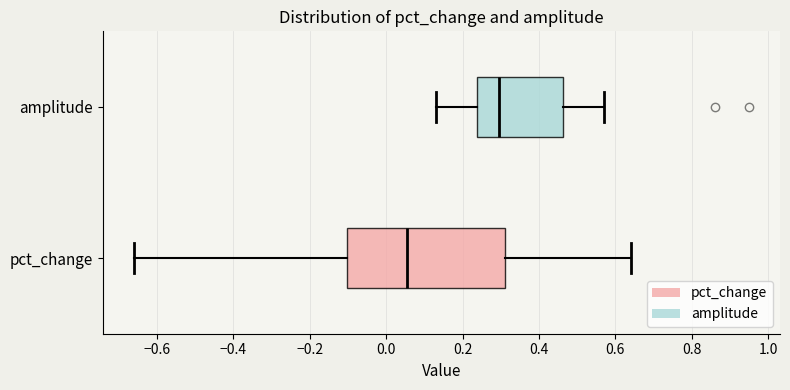

Reading bottom to top, transcribe this box plot: for each box, give where its median line is, the range the box spans, and where its two whiskers end, as read against the x-axis. The values are not printed on the chart, so give them approximately, as read against the axis.

pct_change: median 0.06, box -0.10 to 0.32, whiskers -0.66 to 0.64
amplitude: median 0.30, box 0.24 to 0.46, whiskers 0.14 to 0.58